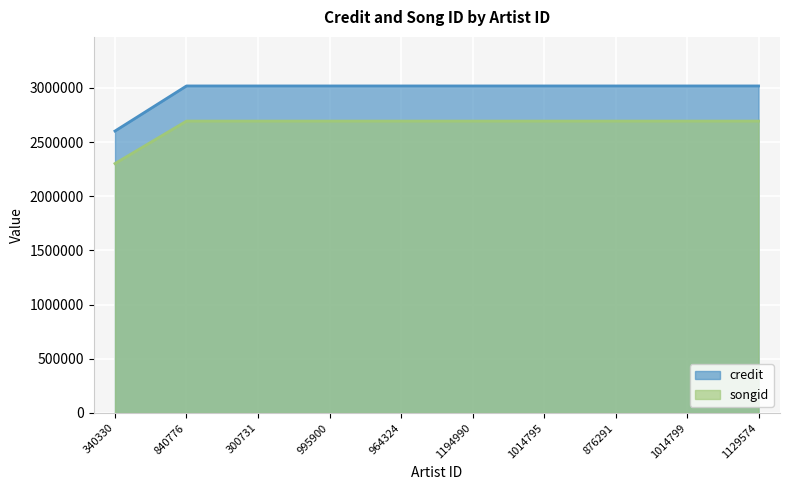

Reading left to right, extract all data points from this chart.

credit: 340330=2601240	840776=3017241	300731=3017241	995900=3017241	964324=3017241	1194990=3017241	1014795=3017241	876291=3017241	1014799=3017241	1129574=3017241
songid: 340330=2301192	840776=2693071	300731=2693071	995900=2693071	964324=2693071	1194990=2693071	1014795=2693071	876291=2693071	1014799=2693071	1129574=2693071